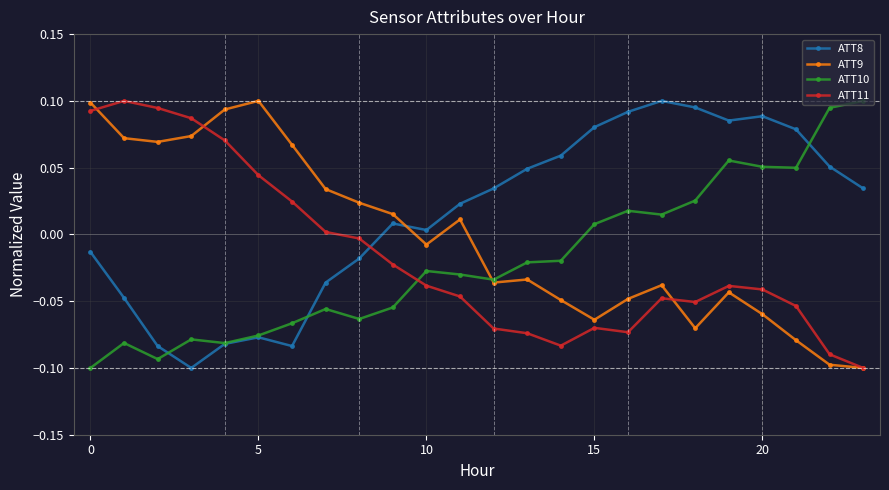

Which series has the largest total across all categories?

ATT8